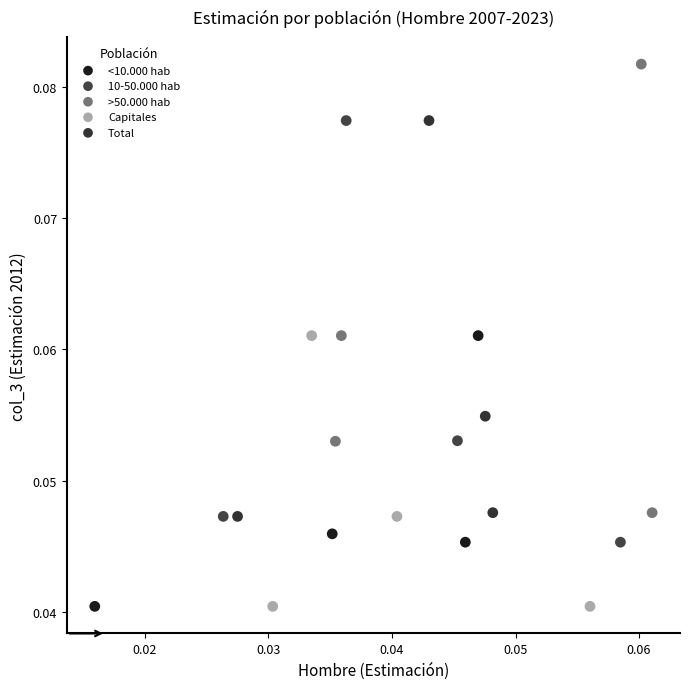

Which series has the largest Y range (max minus min)?

>50.000 hab